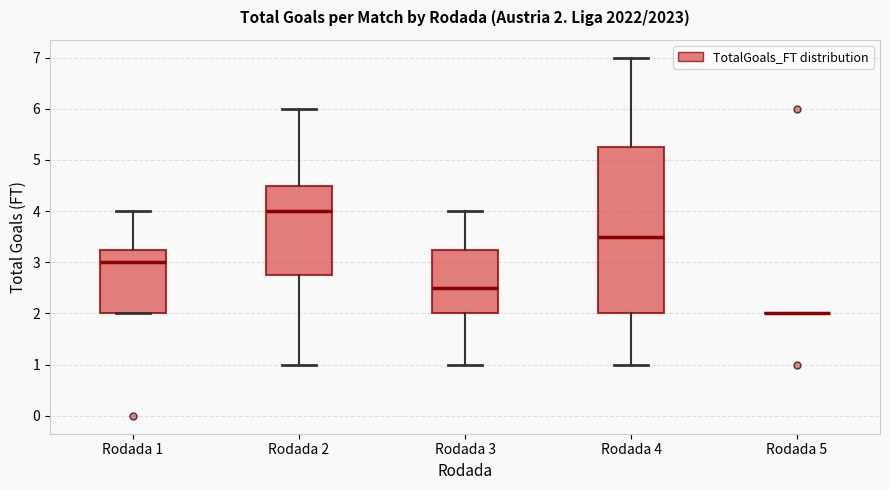

Comparing the boxes themselves (not the whiskers), which one is the tallest?

Rodada 4